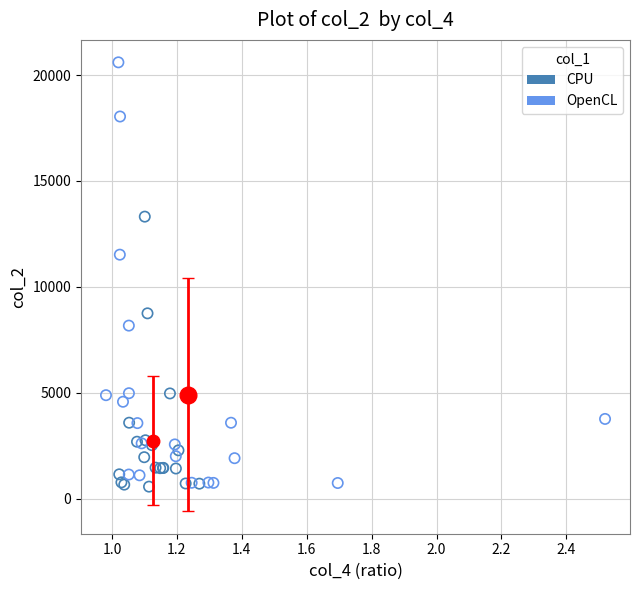

What are all the series names shown in the legend?

CPU, OpenCL